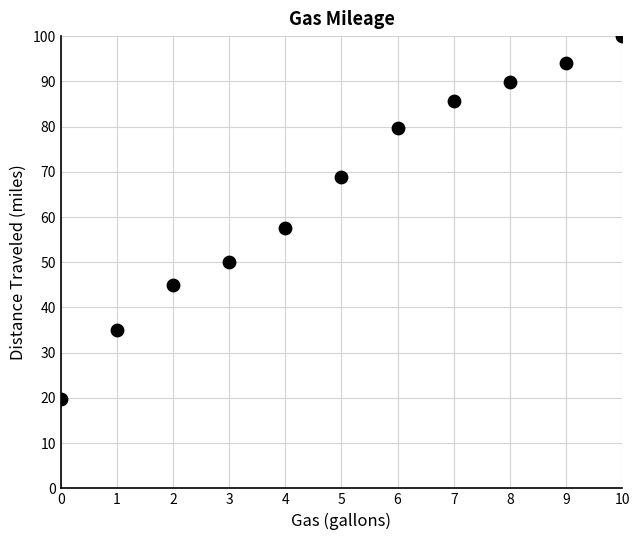

What is the average Y value?

65.9